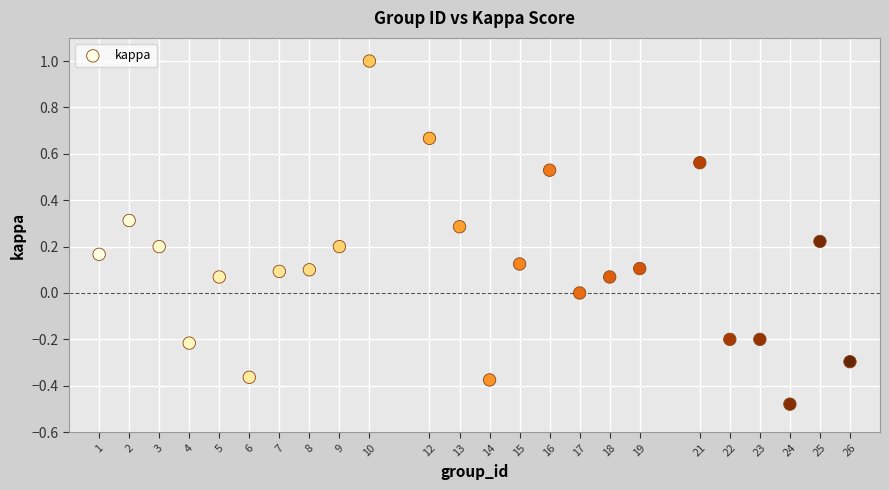

What is the range of X values (max minus min)?

25.0